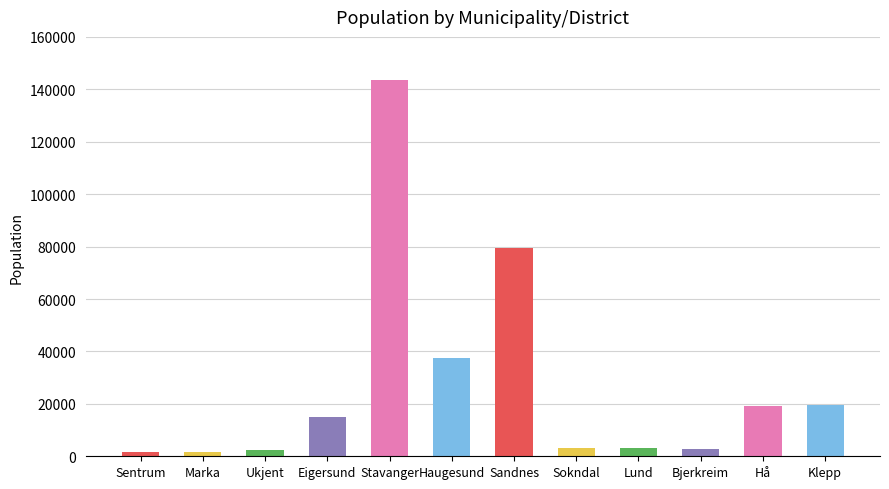

Is it true that the value at Marka is 1610?

True